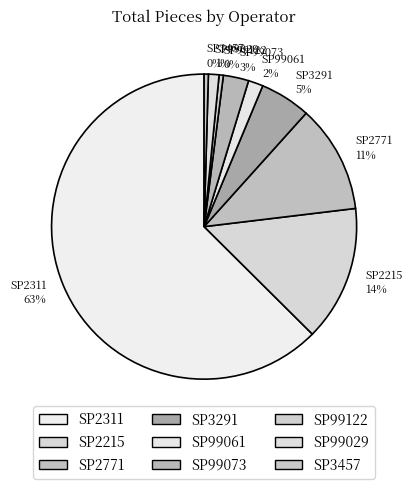

Does any single category account for the majority?

Yes